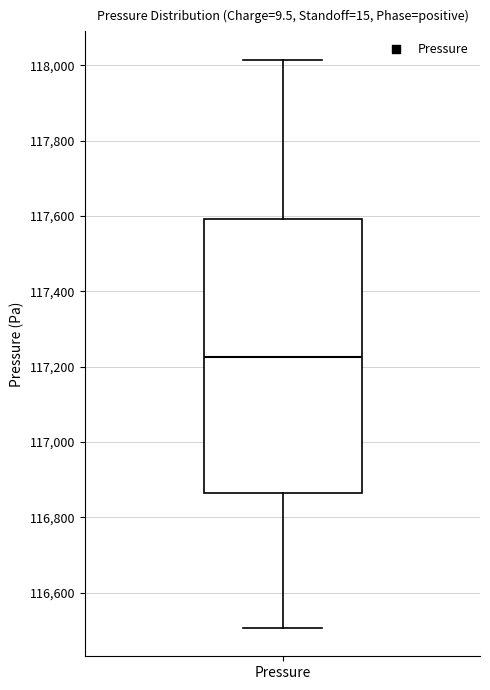

Transcribe this box plot: give where the median line is, the range the box spans, and where the two whiskers end, as read against the y-axis. The values are not printed on the chart, so give them approximately, as read against the axis.

median 117220, box 116860 to 117600, whiskers 116500 to 118020